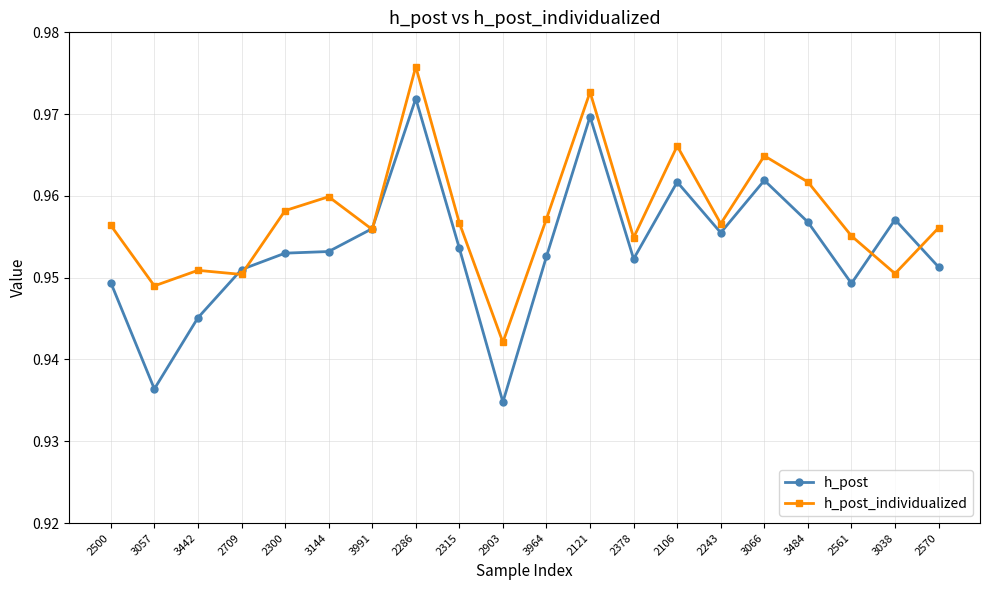

List the series in order of their peak value, lowest first.

h_post, h_post_individualized